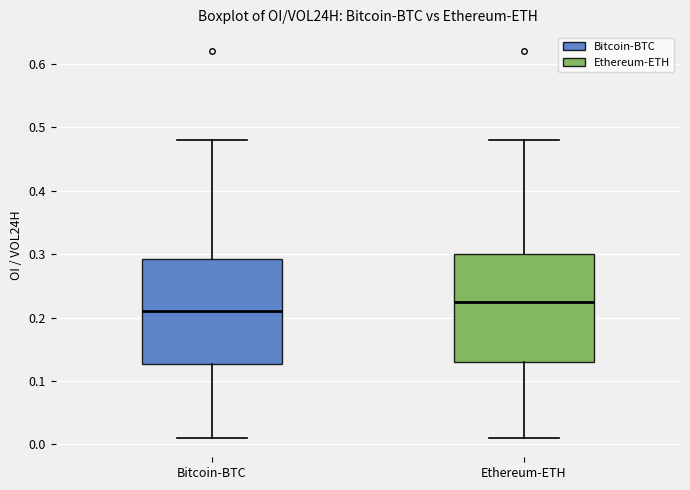

Reading left to right, read every box against the y-axis: the position of its median line, the range the box covers, and the ends of its whiskers. The values are not printed on the chart, so give them approximately, as read against the axis.

Bitcoin-BTC: median 0.21, box 0.13 to 0.29, whiskers 0.01 to 0.48
Ethereum-ETH: median 0.23, box 0.13 to 0.30, whiskers 0.01 to 0.48